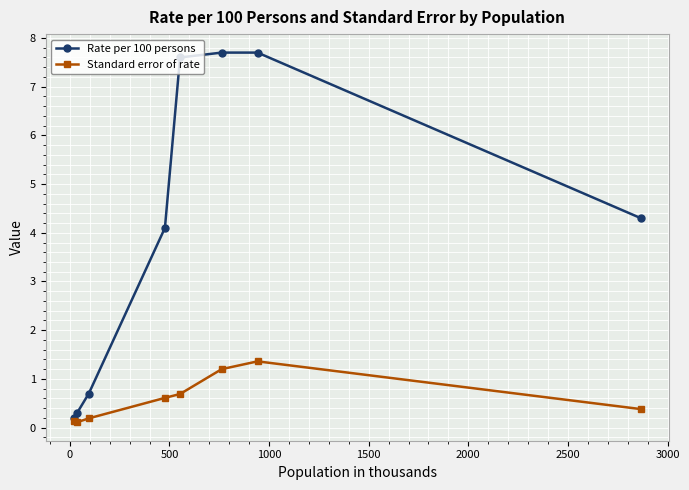

Rank the series by their average value, from highest to lowest.

Rate per 100 persons, Standard error of rate